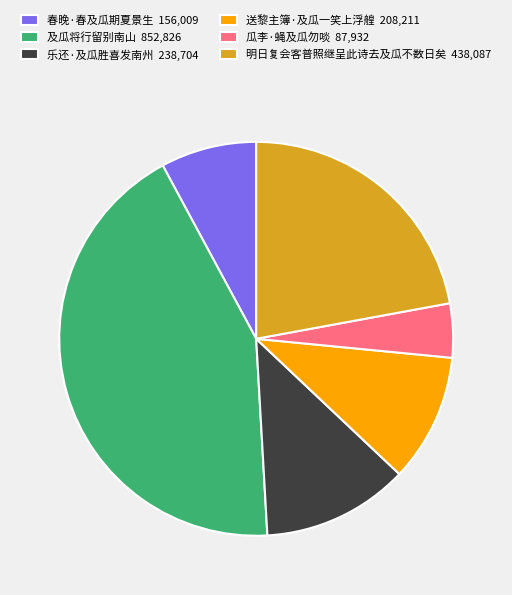

The 送黎主簿·及瓜一笑上浮艎 208,211 slice represents 11% of the pie. True or false?

True